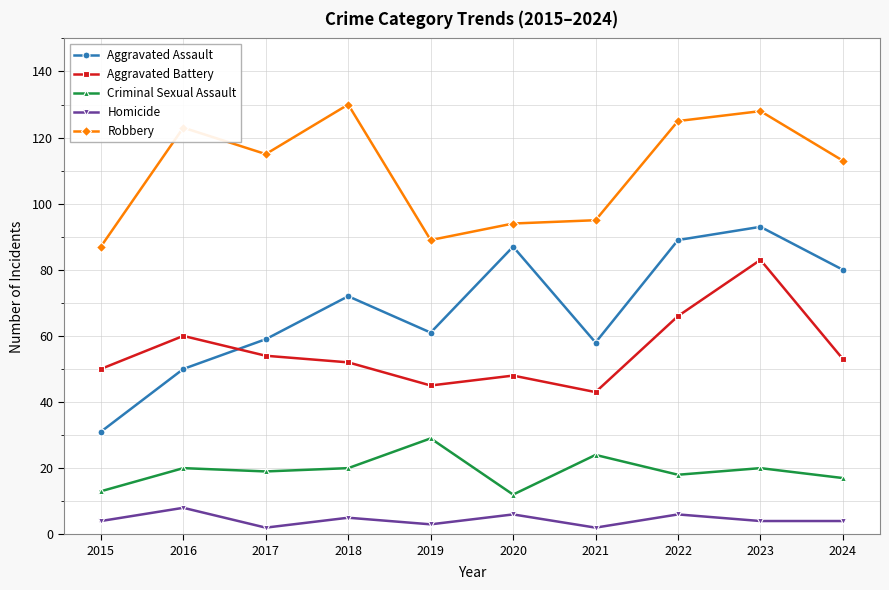

Rank the series at 2020 from highest to lowest value.

Robbery, Aggravated Assault, Aggravated Battery, Criminal Sexual Assault, Homicide